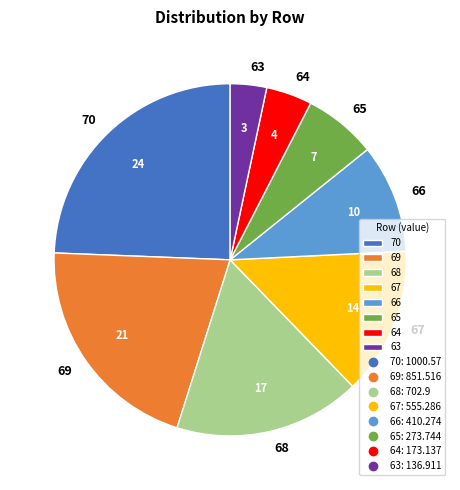

Is it true that 67 is 27% of the pie?

False